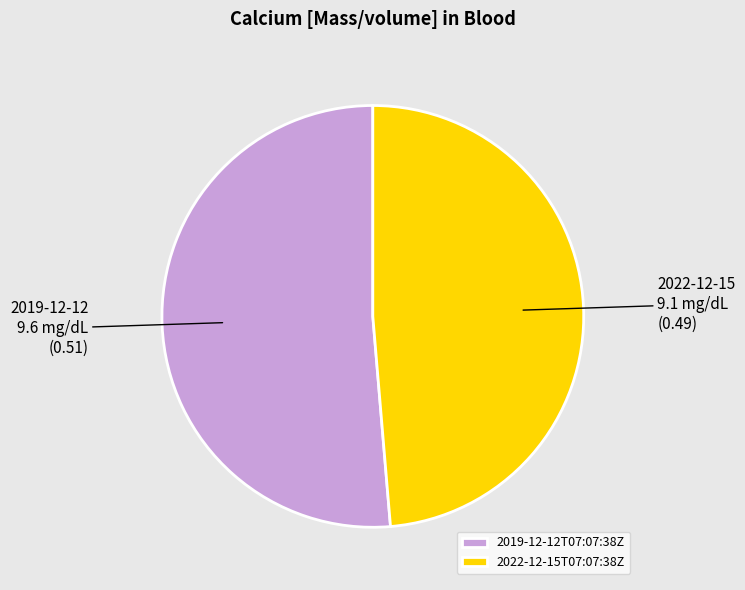

Does any single category account for the majority?

Yes